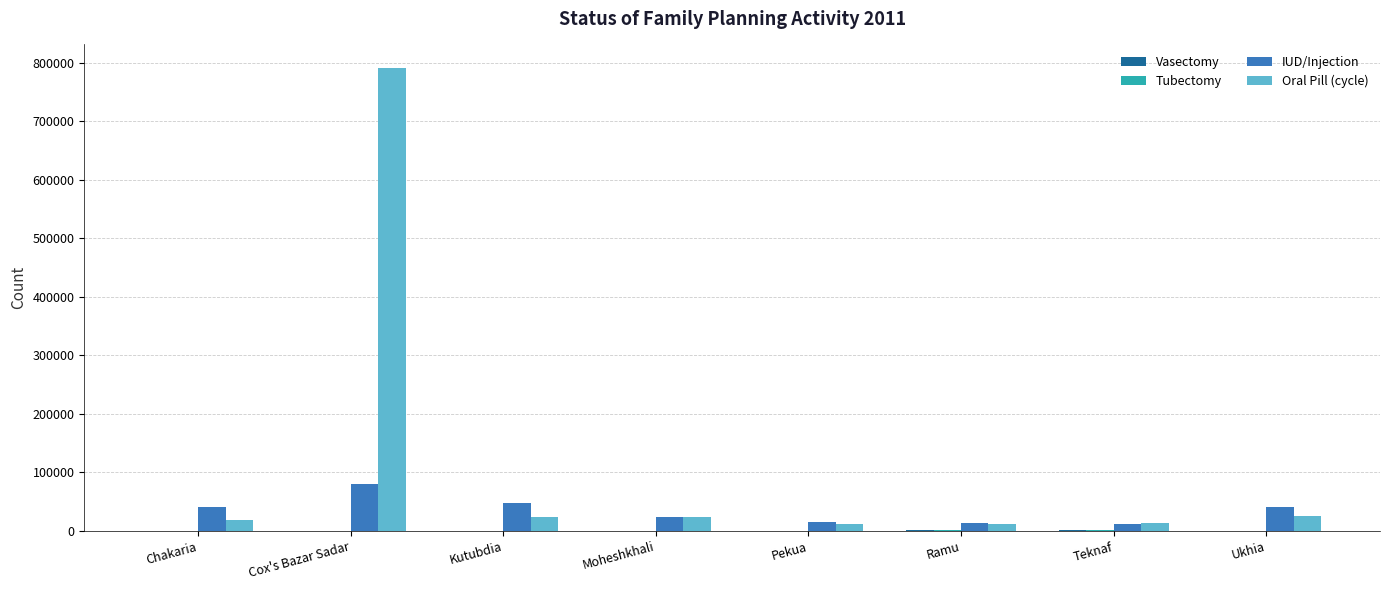

Count the number of data series in this chart.

4